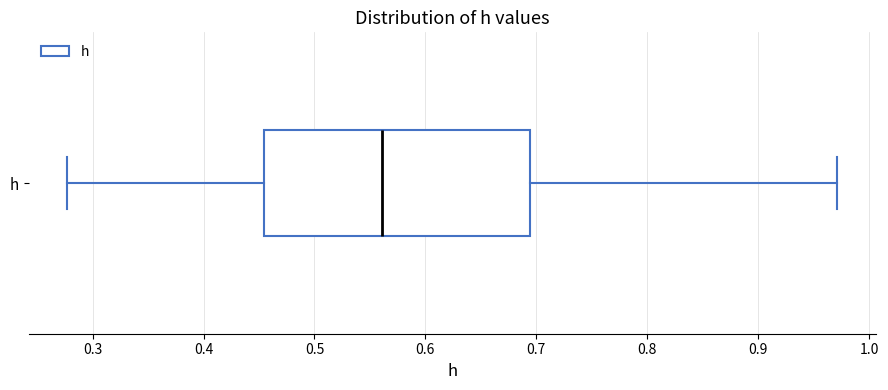

Where does the right whisker of the box for h end on the x-axis? The values are not printed on the chart, so give them approximately, as read against the axis.

0.97